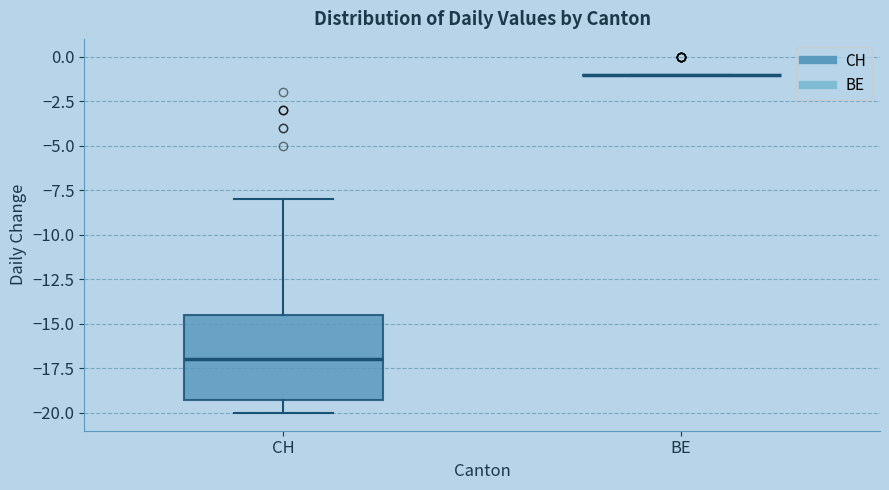

Which box is the tallest, from its lower edge to its upper edge?

CH